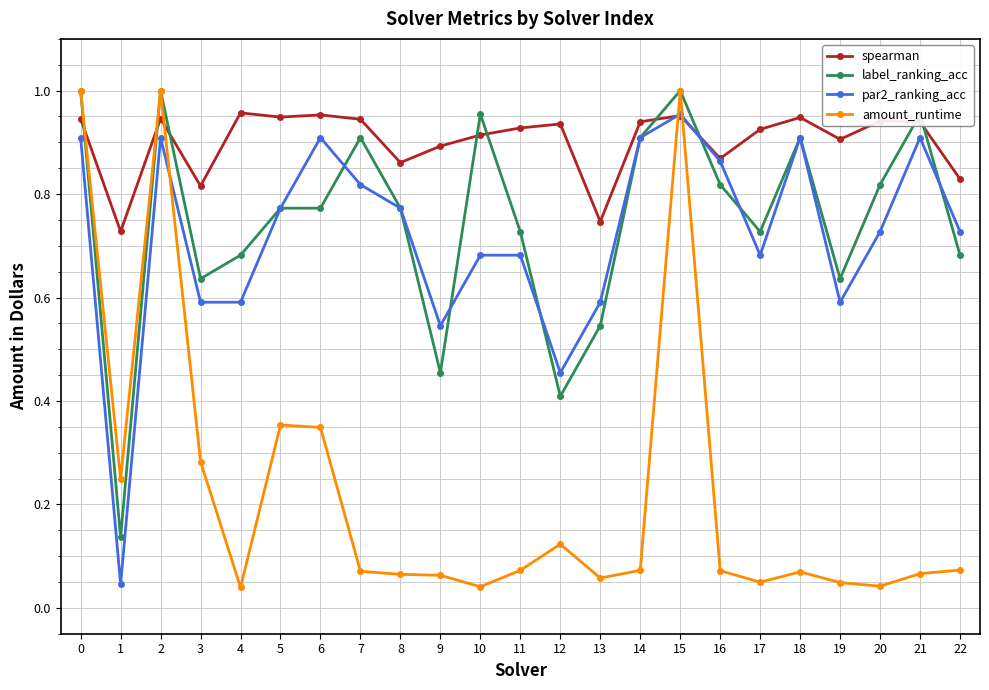

Which series has the largest total across all categories?

spearman